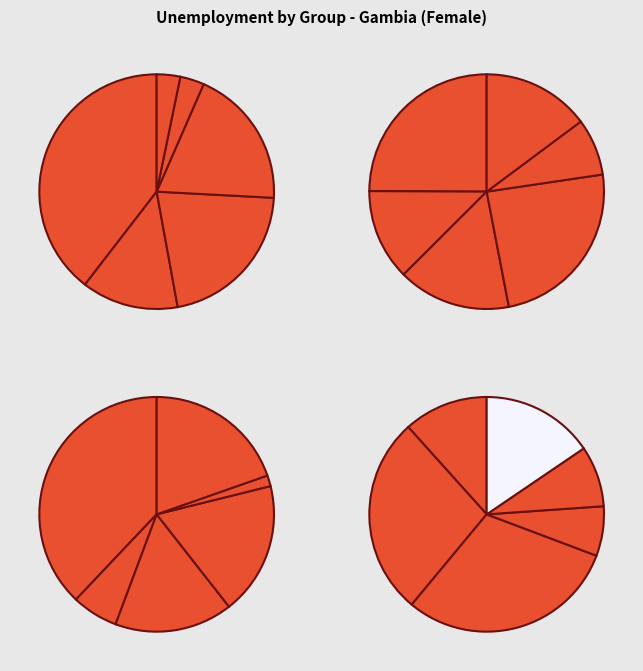

What is the ratio of the value at gmb_f_y15_24_nat_2012 to the value at gmb_f_nat_2023?

0.7